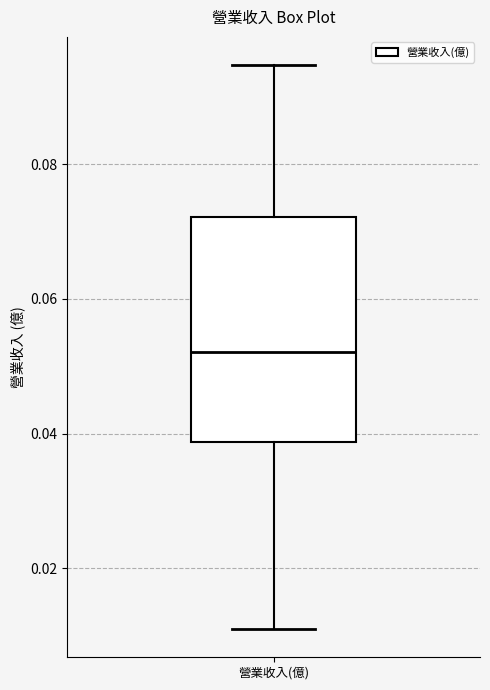

Read this box plot against the y-axis: the position of the median line, the range covered by the box, and the ends of both whiskers. The values are not printed on the chart, so give them approximately, as read against the axis.

median 0.052, box 0.038 to 0.072, whiskers 0.012 to 0.094